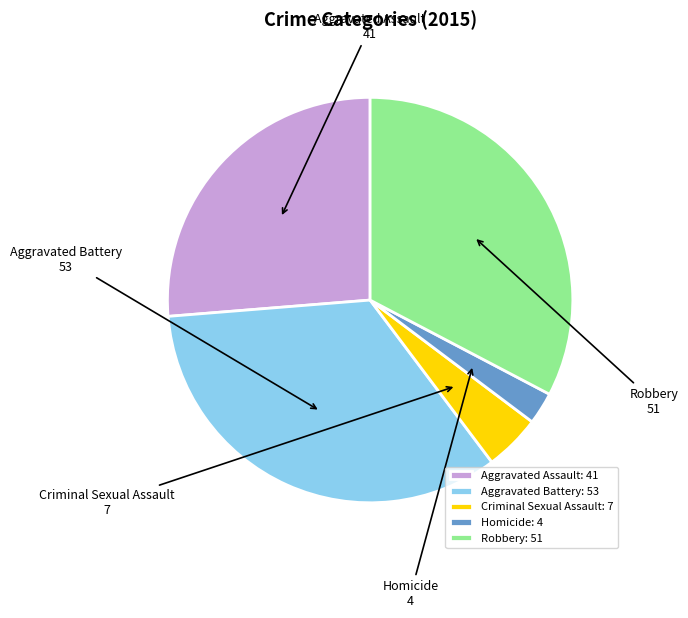

Between Homicide: 4 and Criminal Sexual Assault: 7, which is larger?

Criminal Sexual Assault: 7